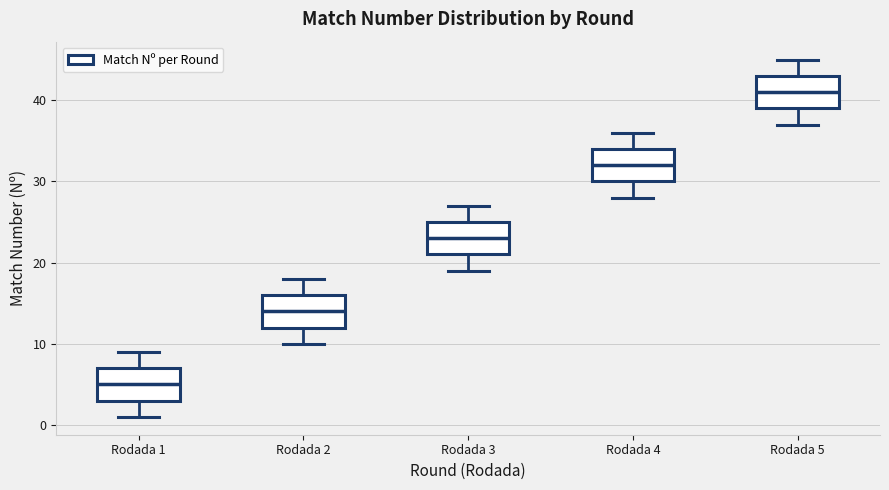

Where is the upper edge of the box for Rodada 2 on the y-axis? The values are not printed on the chart, so give them approximately, as read against the axis.

16